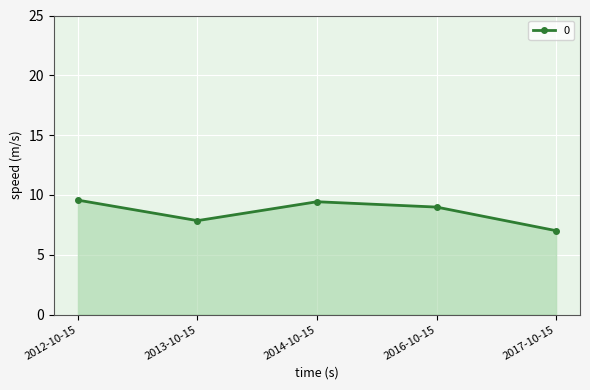

Where does the data first go above 8?

2012-10-15